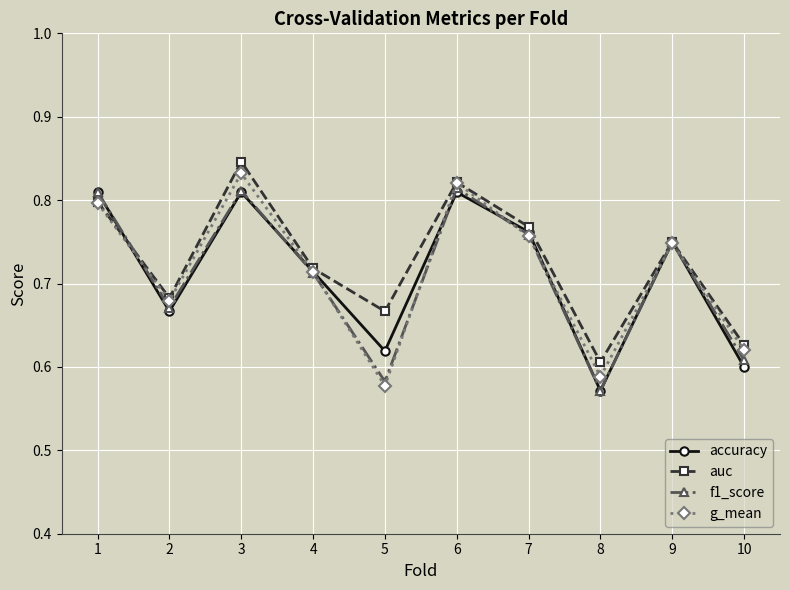

At which label is accuracy closest to 0?

8